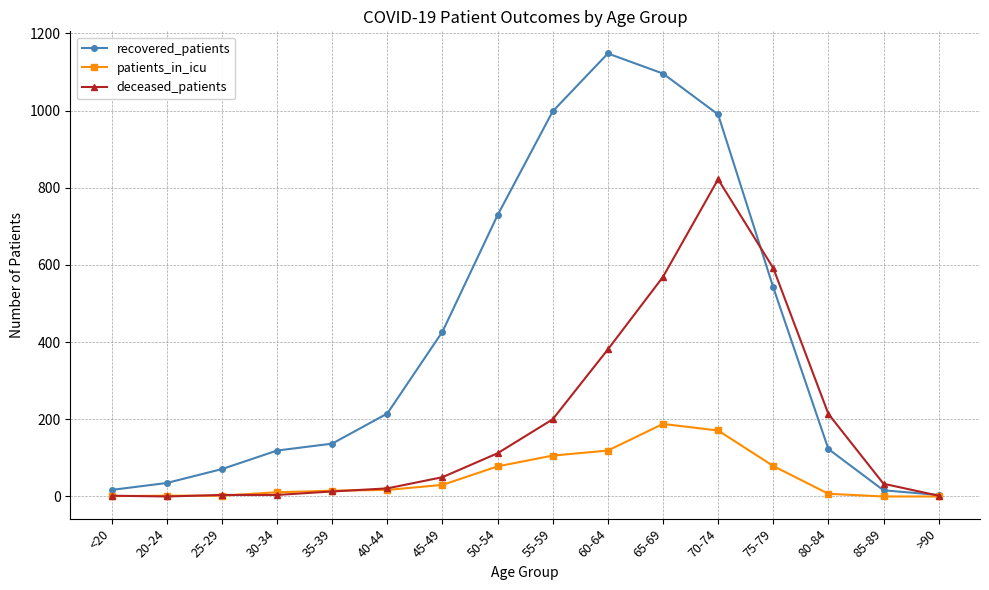

Where is recovered_patients nearest to the value 576?

75-79